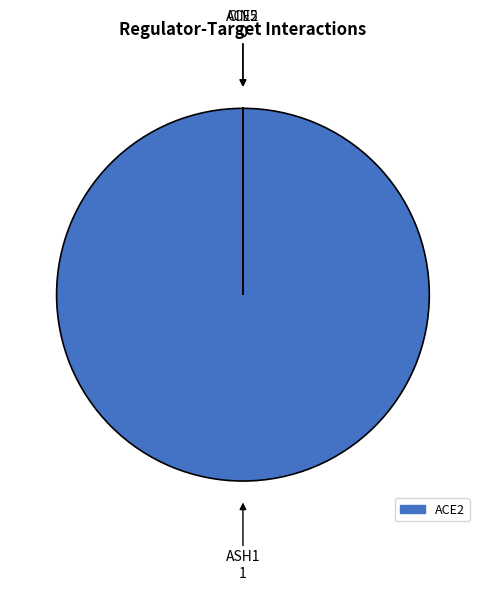

Is there any slice that represents more than half of the pie?

Yes